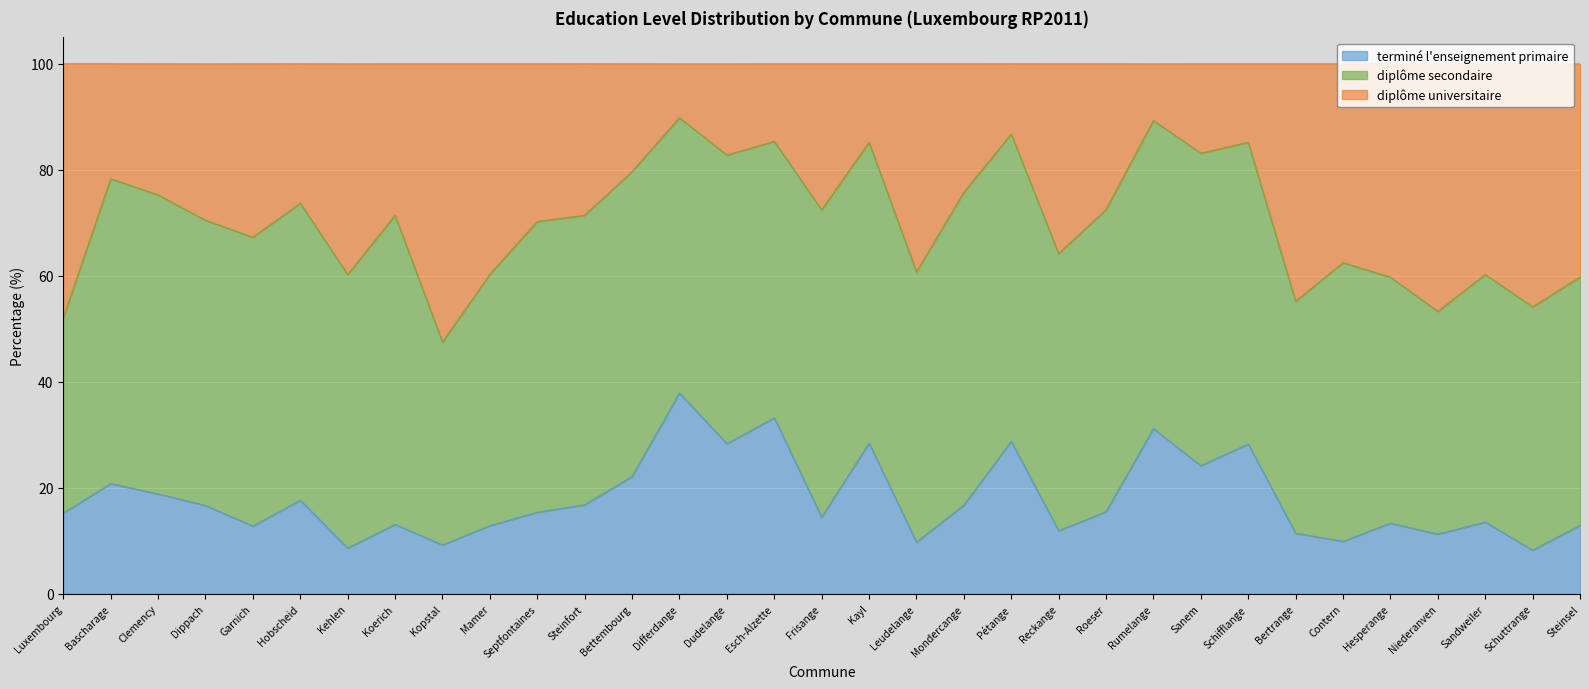

What is the highest value of the terminé l'enseignement primaire series?

37.9